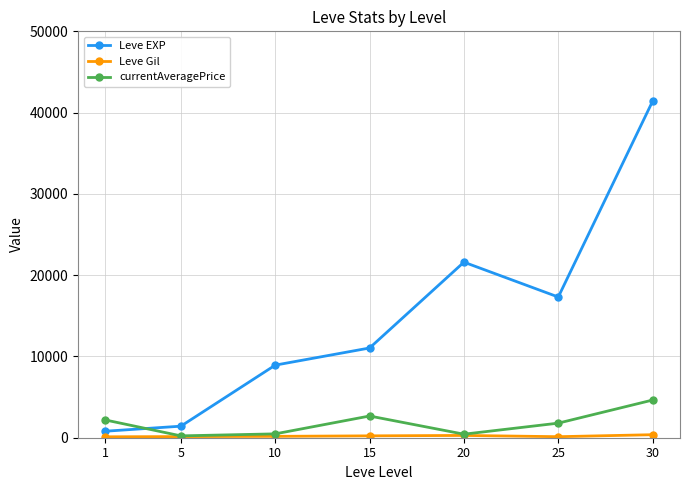

What is the greatest value displayed?

41410.0